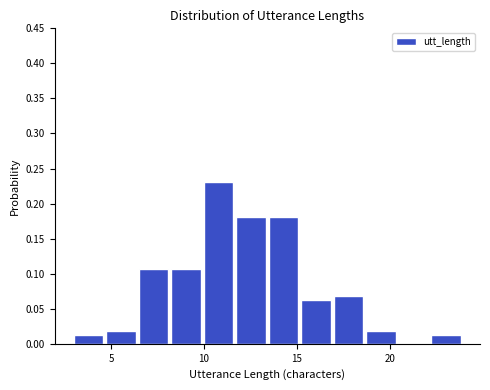

Around what value on the x-axis is the tallest bar? Give the approximate position of its centre, as read against the axis.

11.0